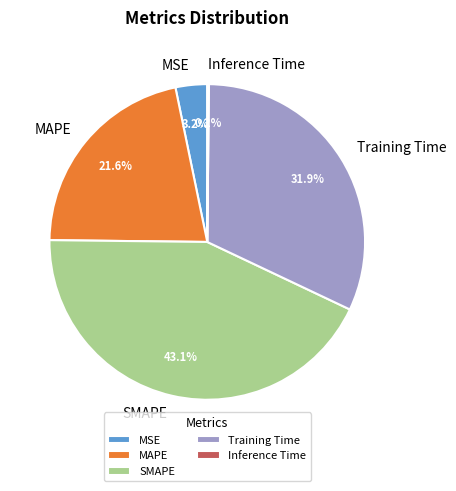

The Training Time slice represents 32% of the pie. True or false?

True